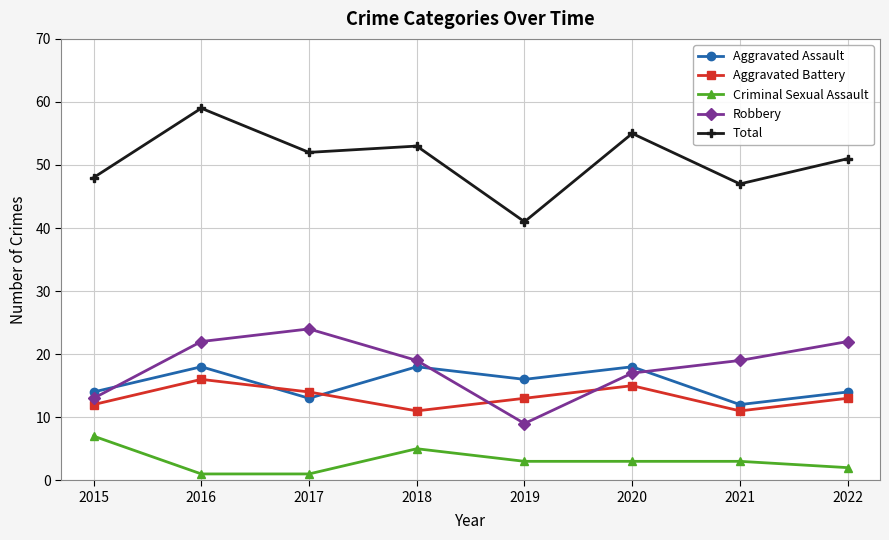

How many values in the Total series are below 52?

4